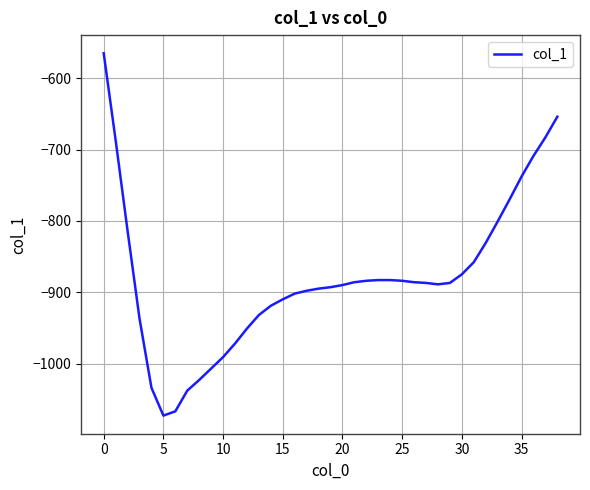

What is the maximum value shown in the chart?

-565